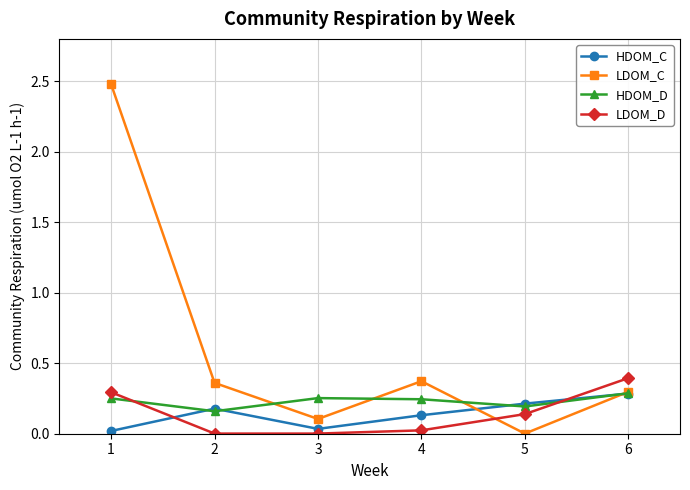

At which category does the chart reach its peak across all series?

1